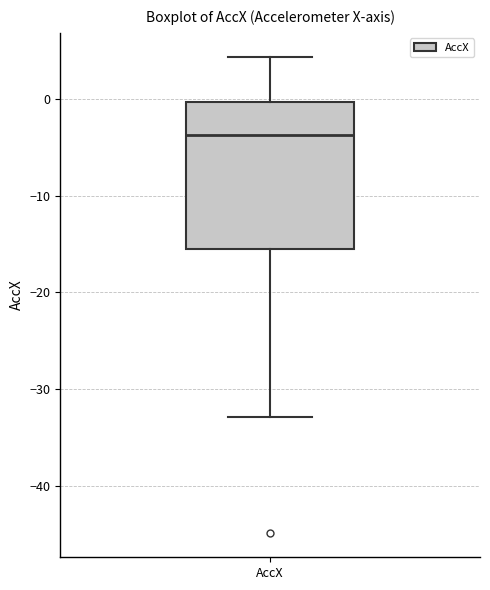

Transcribe this box plot: give where the median line is, the range the box spans, and where the two whiskers end, as read against the y-axis. The values are not printed on the chart, so give them approximately, as read against the axis.

median -4, box -16 to 0, whiskers -33 to 4